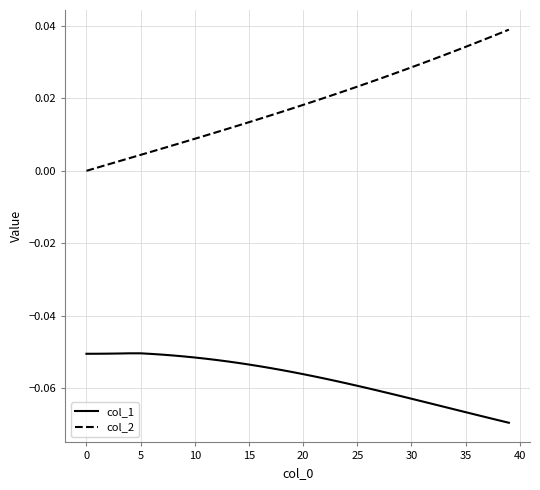

List the series in order of their peak value, highest first.

col_2, col_1